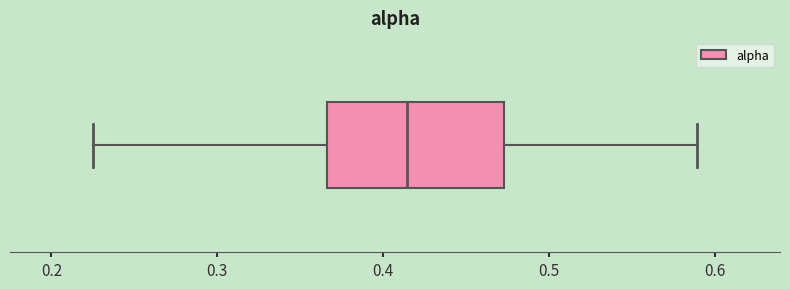

Transcribe this box plot: give where the median line is, the range the box spans, and where the two whiskers end, as read against the x-axis. The values are not printed on the chart, so give them approximately, as read against the axis.

median 0.41, box 0.37 to 0.47, whiskers 0.23 to 0.59